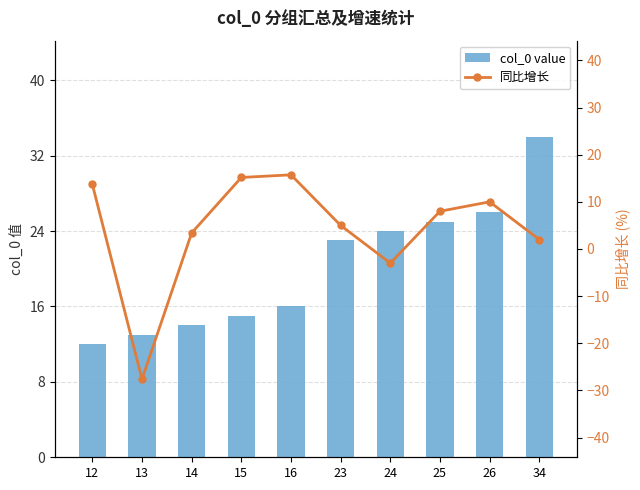

What is the value of the 同比增长 bar at the 10th from the left?

2.0